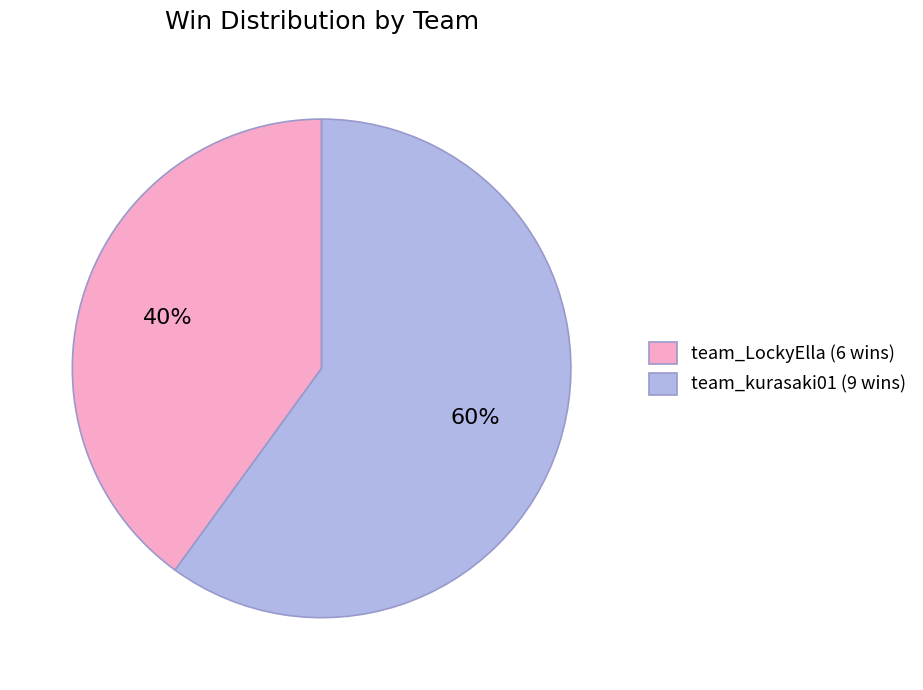

Does team_kurasaki01 represent more than half of the total?

Yes